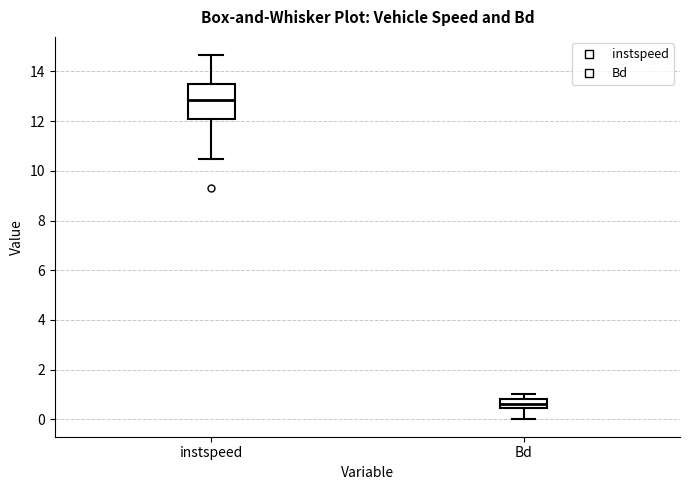

Reading left to right, transcribe this box plot: for each box, give where its median line is, the range the box spans, and where its two whiskers end, as read against the y-axis. The values are not printed on the chart, so give them approximately, as read against the axis.

instspeed: median 12.8, box 12.0 to 13.4, whiskers 10.4 to 14.6
Bd: median 0.6, box 0.4 to 0.8, whiskers 0.0 to 1.0